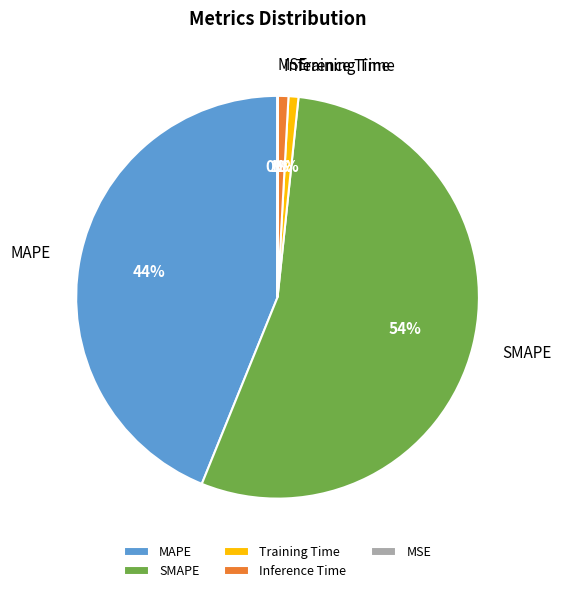

Is the sum of SMAPE and Inference Time greater than half?

Yes